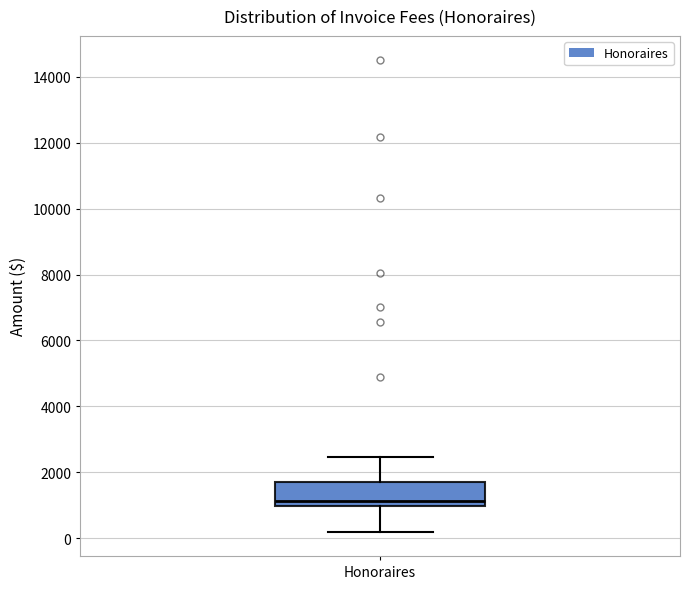

Read this box plot against the y-axis: the position of the median line, the range covered by the box, and the ends of both whiskers. The values are not printed on the chart, so give them approximately, as read against the axis.

median 1200, box 1000 to 1800, whiskers 200 to 2400